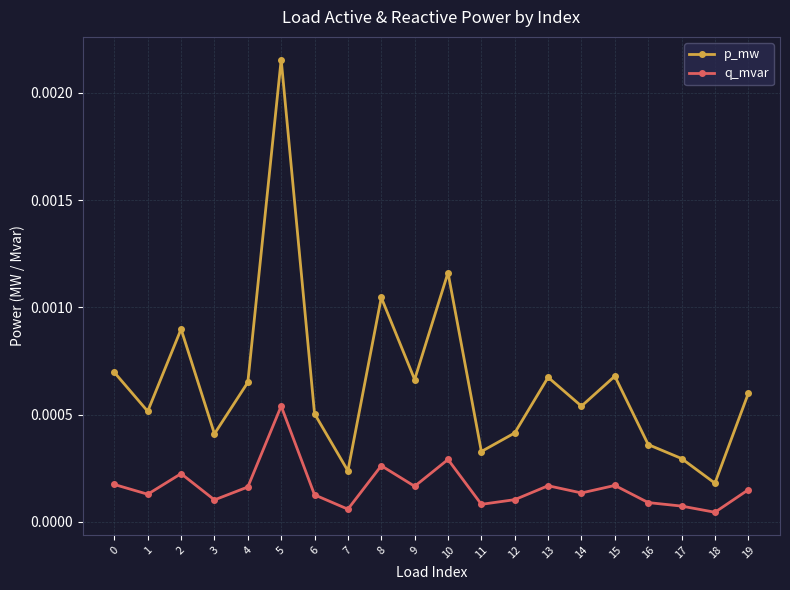

Which series has the largest total across all categories?

p_mw